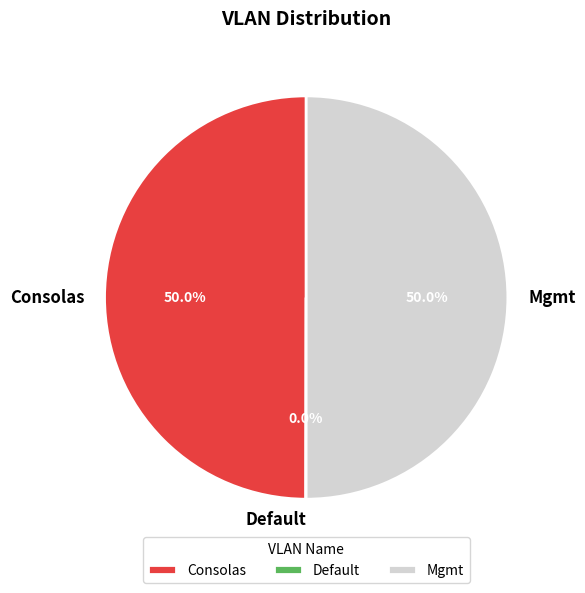

How much of the chart is everything except Mgmt?

50.0%